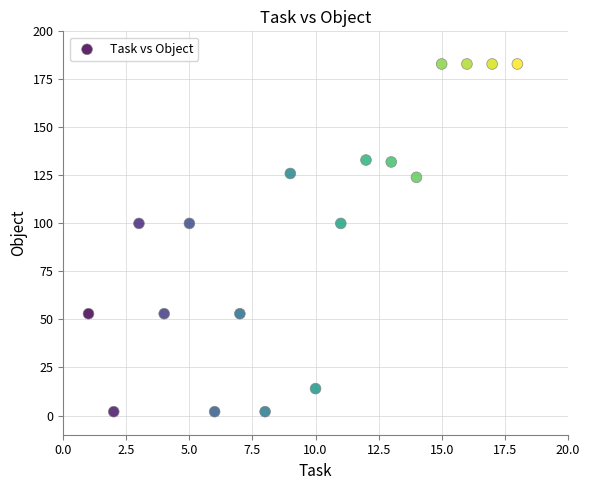

What is the range of Y values (max minus min)?

181